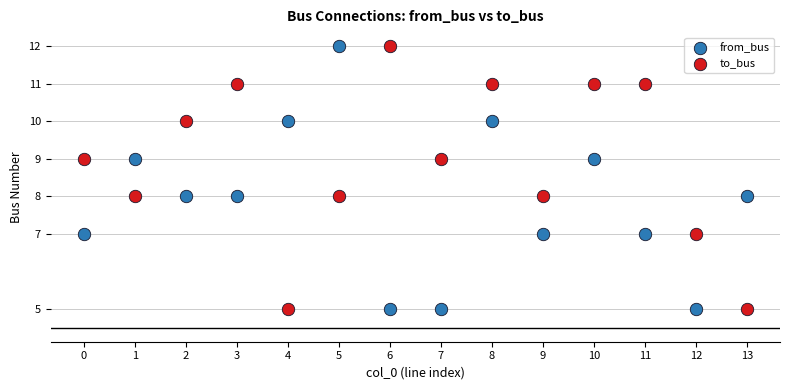

What are all the series names shown in the legend?

from_bus, to_bus